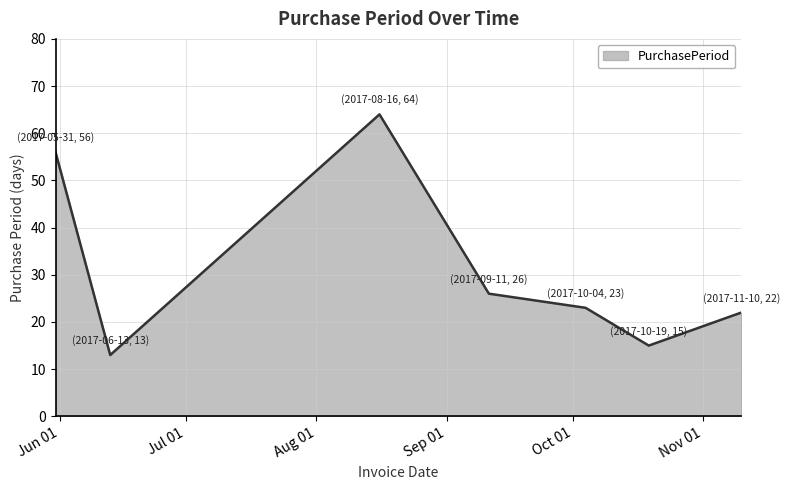

What is the greatest value displayed?

64